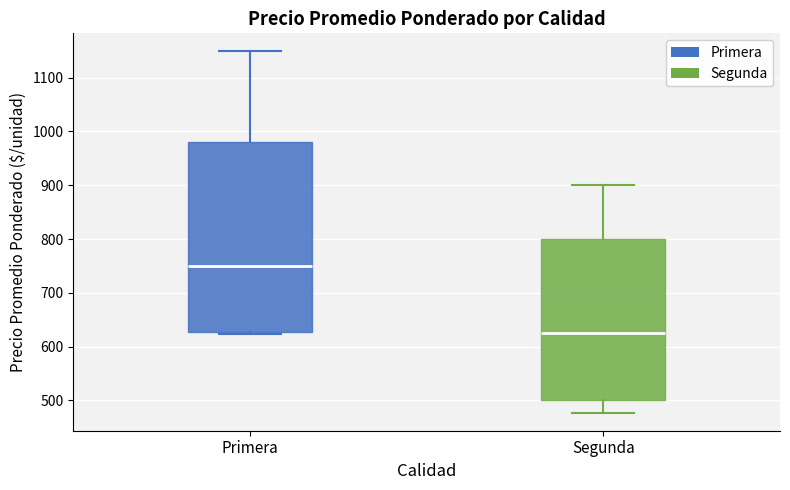

Reading left to right, read every box against the y-axis: the position of its median line, the range the box covers, and the ends of its whiskers. The values are not printed on the chart, so give them approximately, as read against the axis.

Primera: median 750, box 630 to 980, whiskers 620 to 1150
Segunda: median 630, box 500 to 800, whiskers 480 to 900